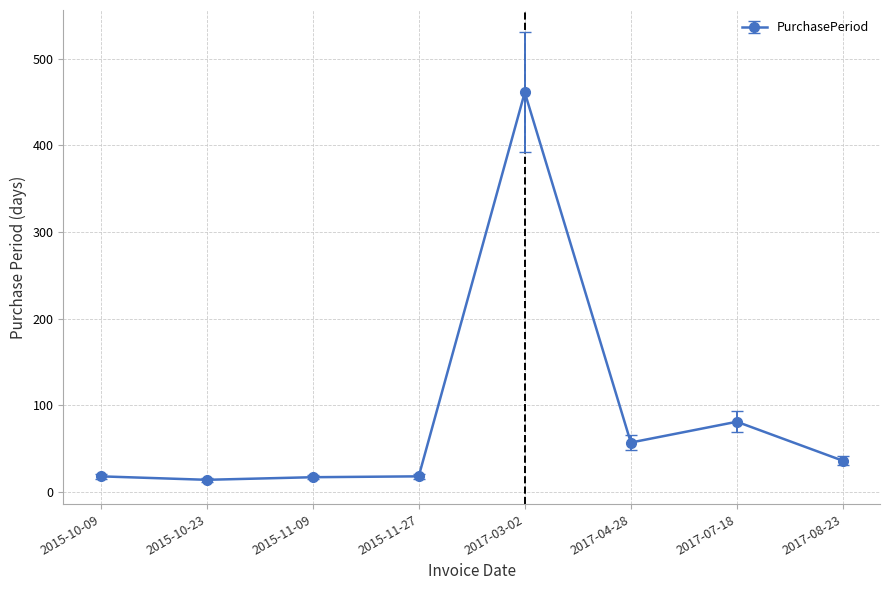

How many lines are shown in the chart?

1